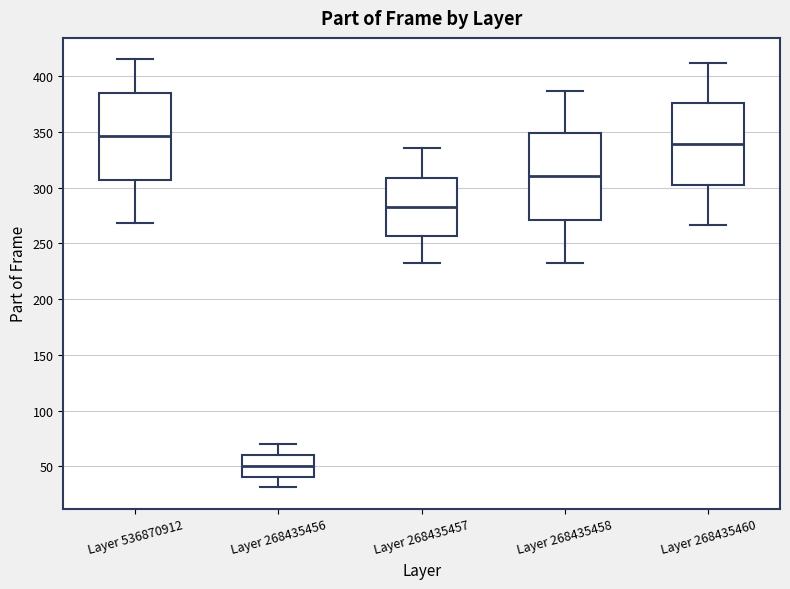

Reading left to right, transcribe this box plot: for each box, give where its median line is, the range the box spans, and where its two whiskers end, as read against the y-axis. The values are not printed on the chart, so give them approximately, as read against the axis.

Layer 536870912: median 345, box 305 to 385, whiskers 270 to 415
Layer 268435456: median 50, box 40 to 60, whiskers 30 to 70
Layer 268435457: median 285, box 255 to 310, whiskers 230 to 335
Layer 268435458: median 310, box 270 to 350, whiskers 230 to 385
Layer 268435460: median 340, box 300 to 375, whiskers 265 to 410